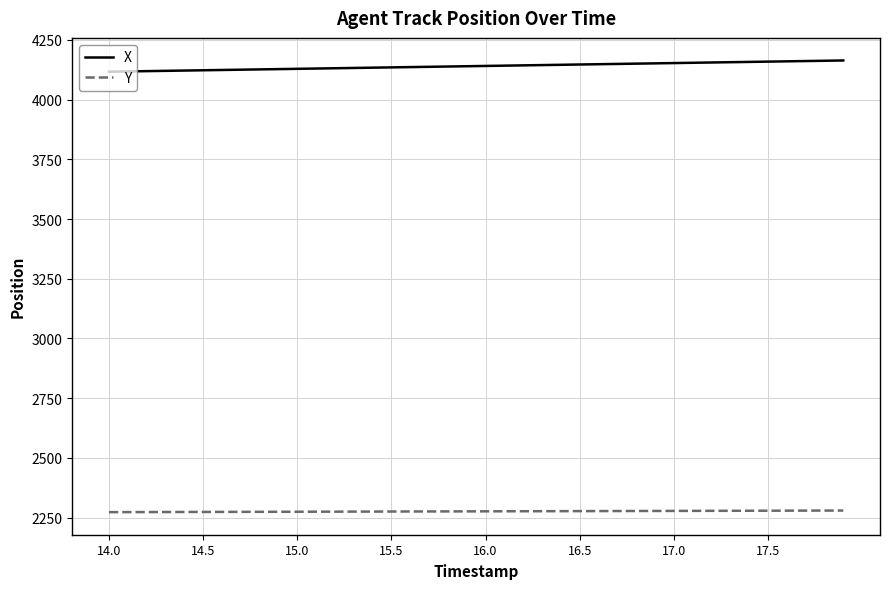

Rank the series by their maximum value, from highest to lowest.

X, Y